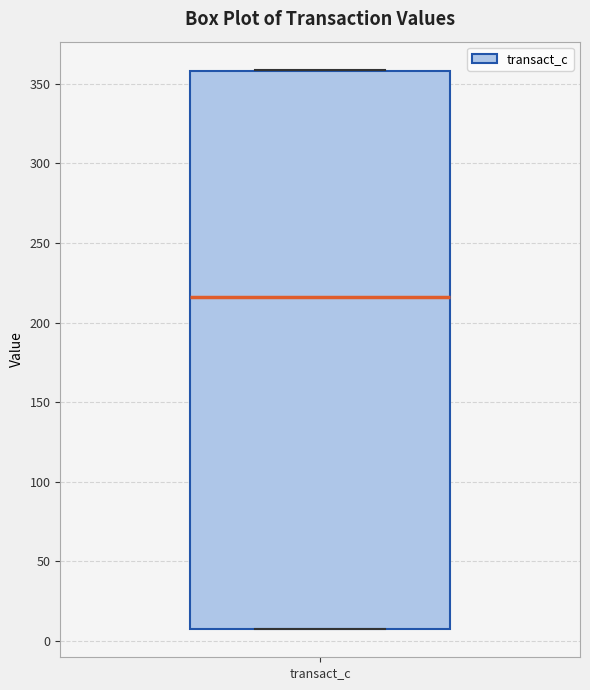

Where does the median line of the box for transact_c sit on the y-axis? The values are not printed on the chart, so give them approximately, as read against the axis.

215